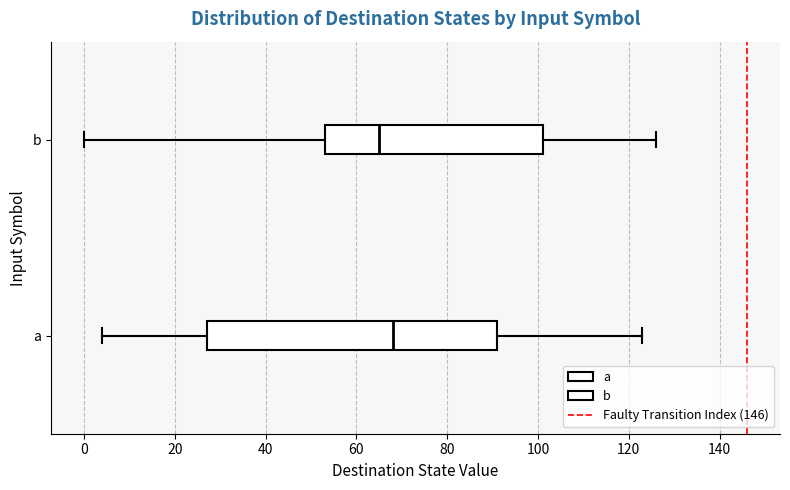

Which box's median line is the furthest to the right?

a